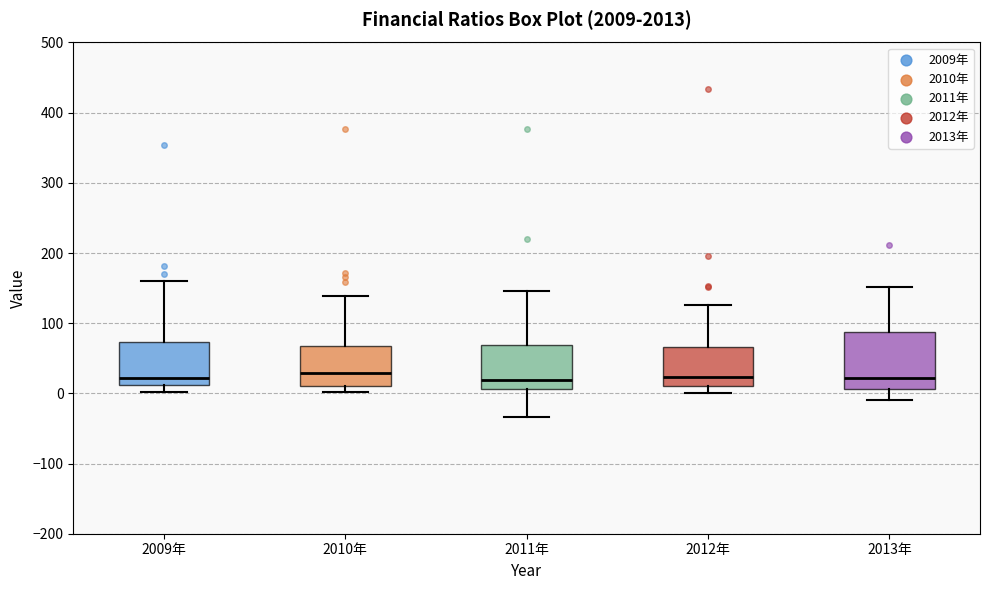

Reading left to right, read every box against the y-axis: the position of its median line, the range the box covers, and the ends of its whiskers. The values are not printed on the chart, so give them approximately, as read against the axis.

2009年: median 20, box 10 to 70, whiskers 0 to 160
2010年: median 30, box 10 to 70, whiskers 0 to 140
2011年: median 20, box 10 to 70, whiskers -30 to 150
2012年: median 20, box 10 to 70, whiskers 0 to 130
2013年: median 20, box 10 to 90, whiskers -10 to 150